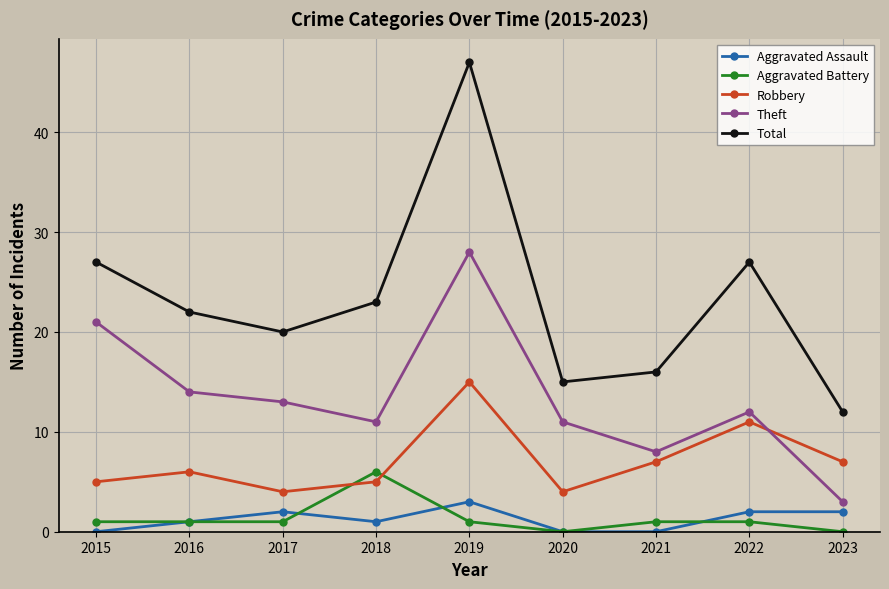

Is the value of Robbery at 2021 greater than the value of Total at 2020?

No